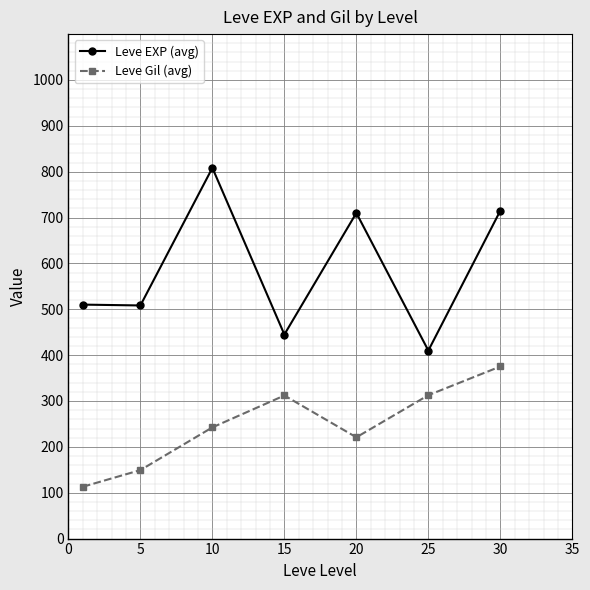

What is the lowest value of the Leve Gil (avg) series?

113.0